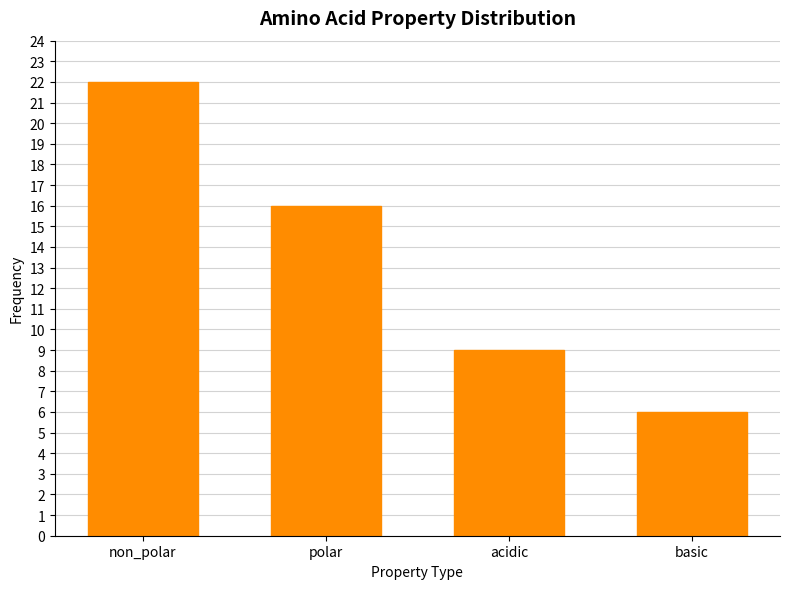

Reading left to right, what are all the values shown in this chart?

non_polar=22	polar=16	acidic=9	basic=6